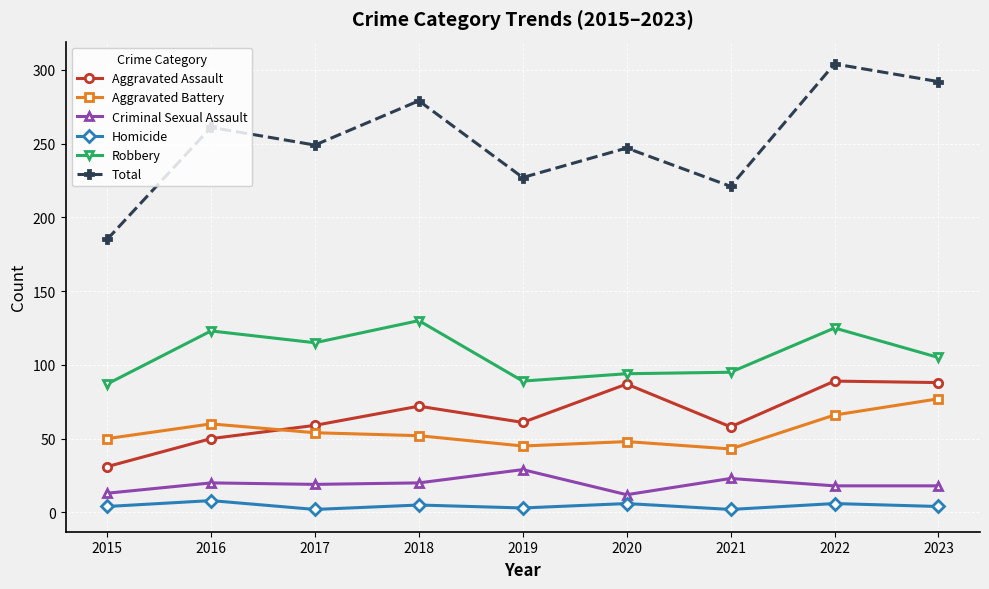

Rank the series at 2018 from highest to lowest value.

Total, Robbery, Aggravated Assault, Aggravated Battery, Criminal Sexual Assault, Homicide